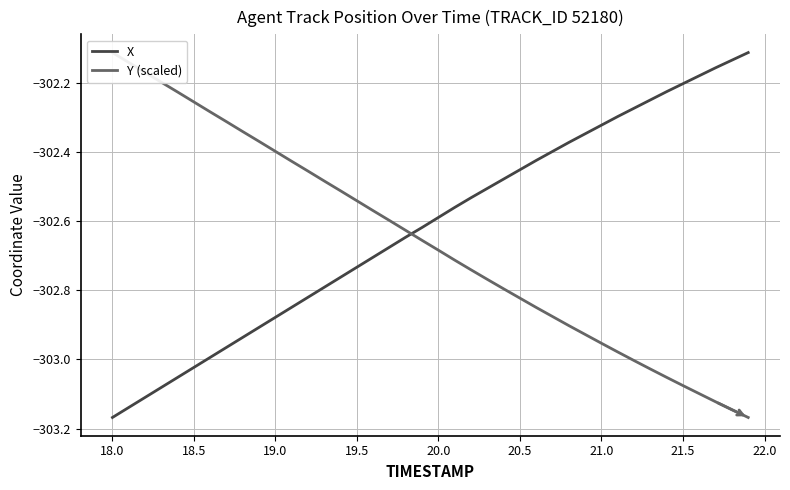

The X series shows -302.2 at 21.5. True or false?

True